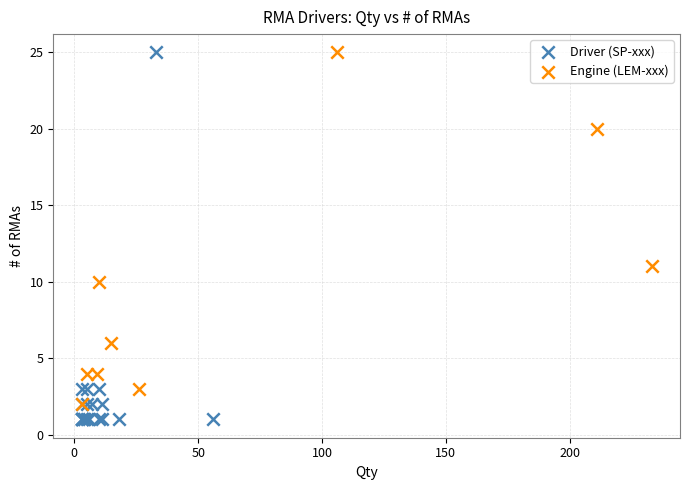

Which series has the widest spread of Y values?

Driver (SP-xxx)